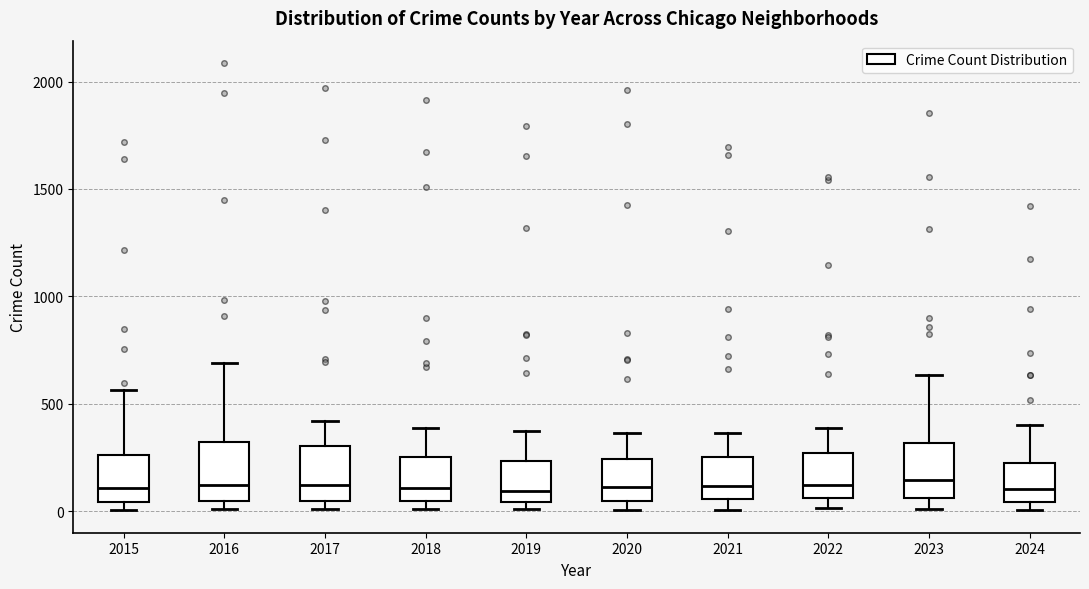

Reading left to right, read every box against the y-axis: the position of its median line, the range the box covers, and the ends of its whiskers. The values are not printed on the chart, so give them approximately, as read against the axis.

2015: median 100, box 50 to 250, whiskers 0 to 550
2016: median 150, box 50 to 300, whiskers 0 to 700
2017: median 100, box 50 to 300, whiskers 0 to 400
2018: median 100, box 50 to 250, whiskers 0 to 400
2019: median 100, box 50 to 250, whiskers 0 to 400
2020: median 100, box 50 to 250, whiskers 0 to 350
2021: median 100, box 50 to 250, whiskers 0 to 350
2022: median 100, box 50 to 250, whiskers 0 to 400
2023: median 150, box 50 to 300, whiskers 0 to 650
2024: median 100, box 50 to 250, whiskers 0 to 400